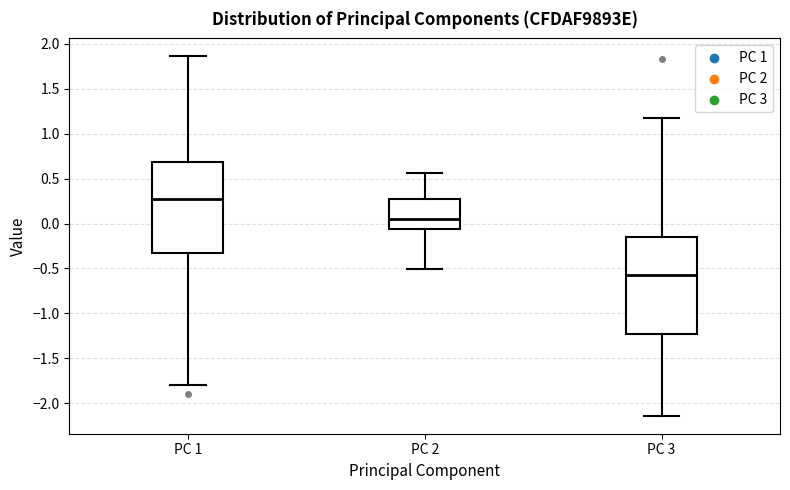

Reading left to right, transcribe this box plot: for each box, give where its median line is, the range the box spans, and where its two whiskers end, as read against the y-axis. The values are not printed on the chart, so give them approximately, as read against the axis.

PC 1: median 0.30, box -0.35 to 0.70, whiskers -1.80 to 1.85
PC 2: median 0.05, box -0.05 to 0.25, whiskers -0.50 to 0.55
PC 3: median -0.60, box -1.20 to -0.15, whiskers -2.15 to 1.20